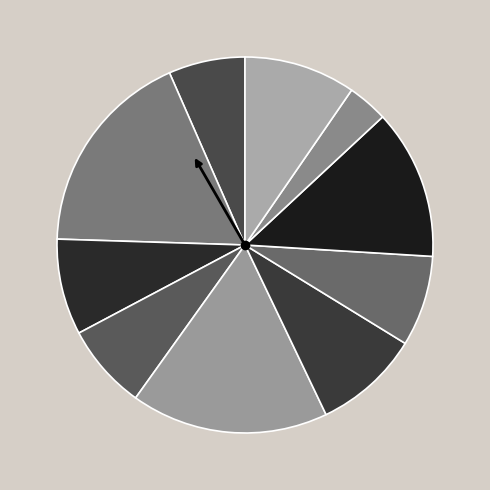

Is there a majority slice in this chart?

No